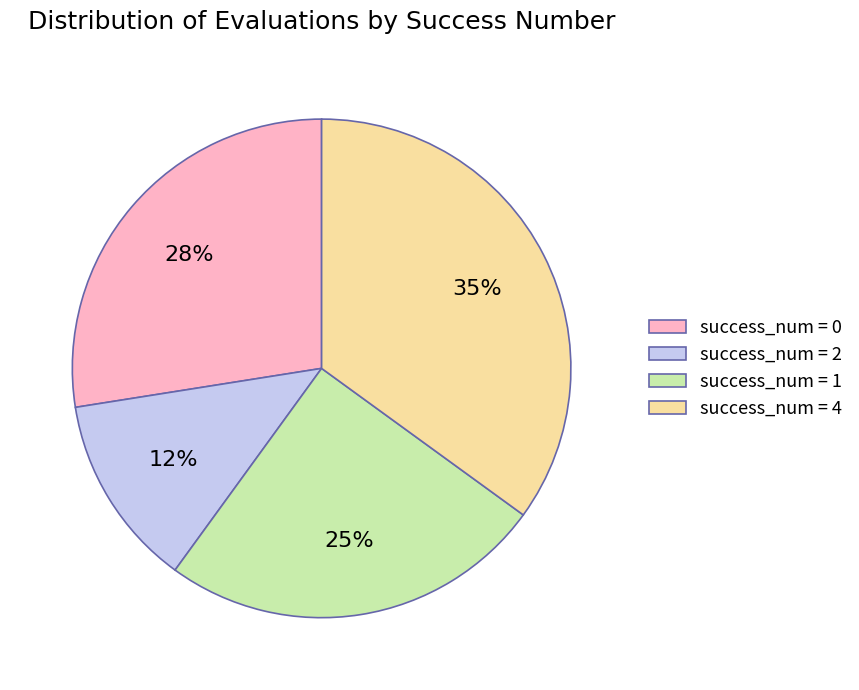

How many segments does this pie chart have?

4